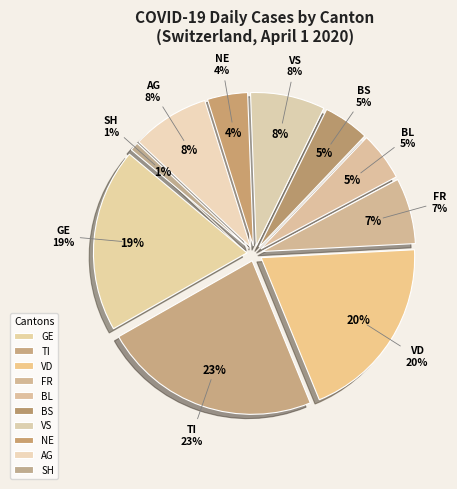

Does SH represent more than half of the total?

No